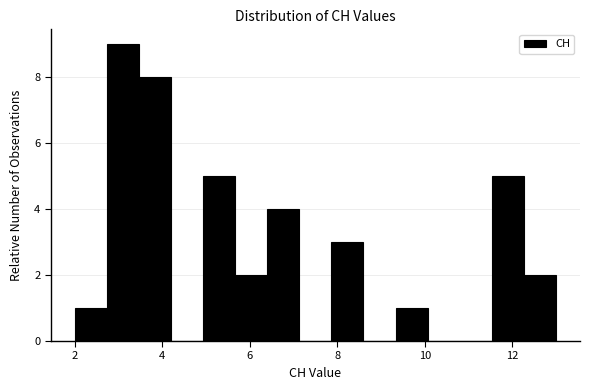

Read against the x-axis, roughly where is the centre of the tallest bar?

3.2